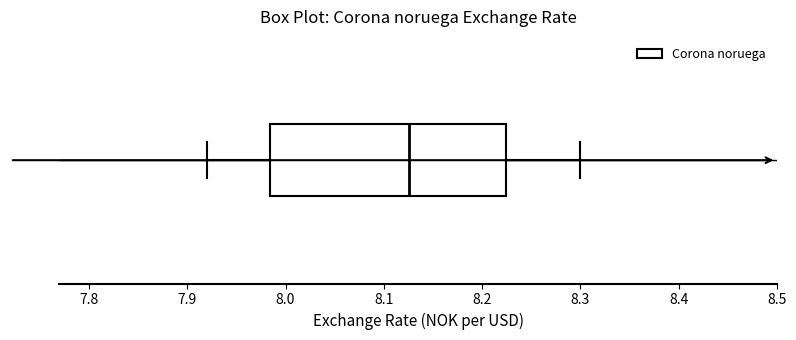

Where does the left whisker of the box end on the x-axis? The values are not printed on the chart, so give them approximately, as read against the axis.

7.92